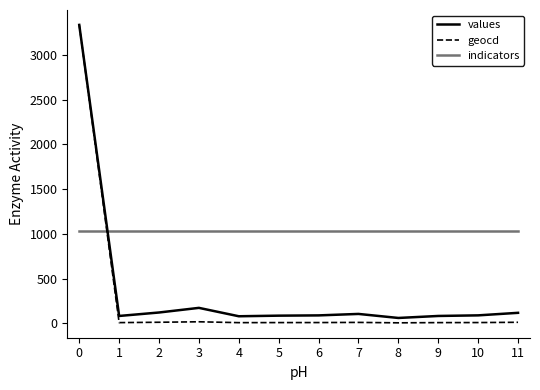

Does the chart have visible grid lines?

No